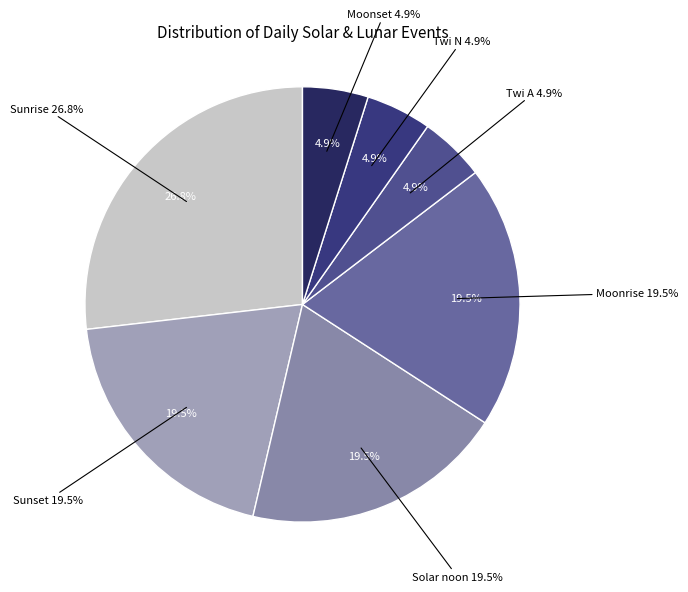

Is it true that Sunset is 27% of the pie?

False